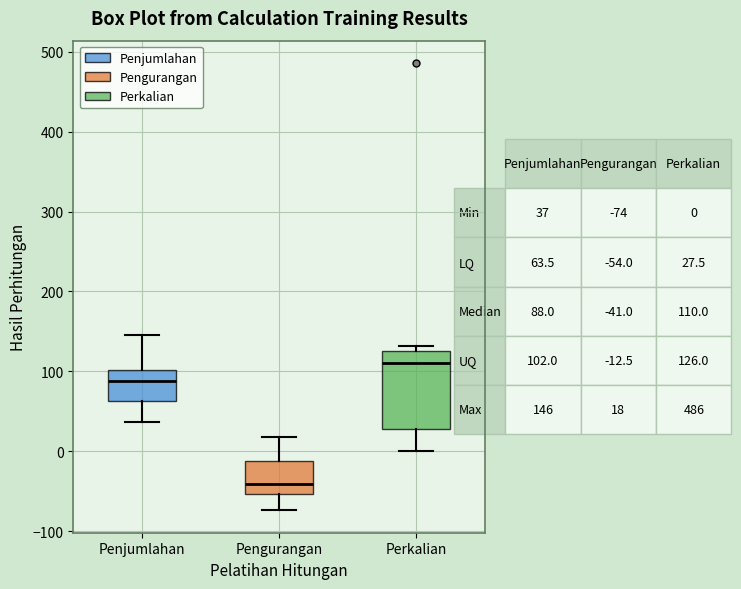

Which box is the tallest, from its lower edge to its upper edge?

Perkalian